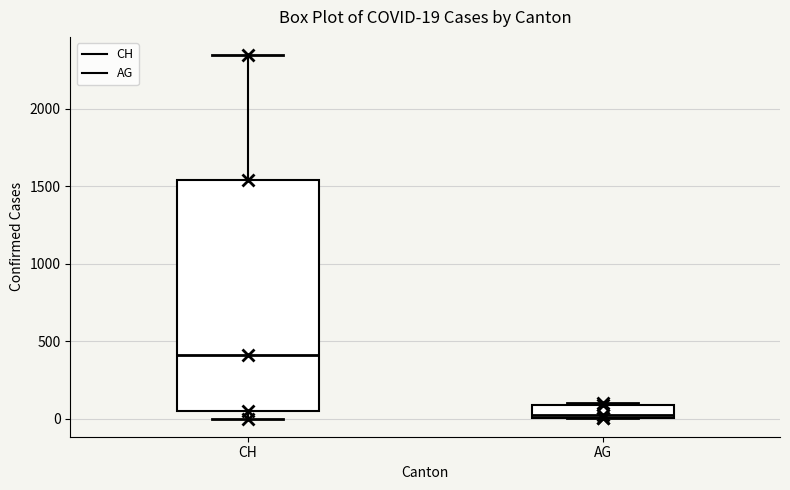

Which box has the highest median line?

CH